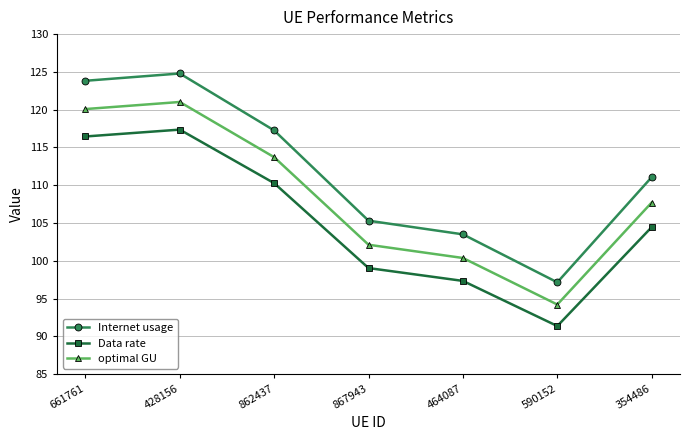

True or false: Data rate has a value of 97.3 at 464087.

True